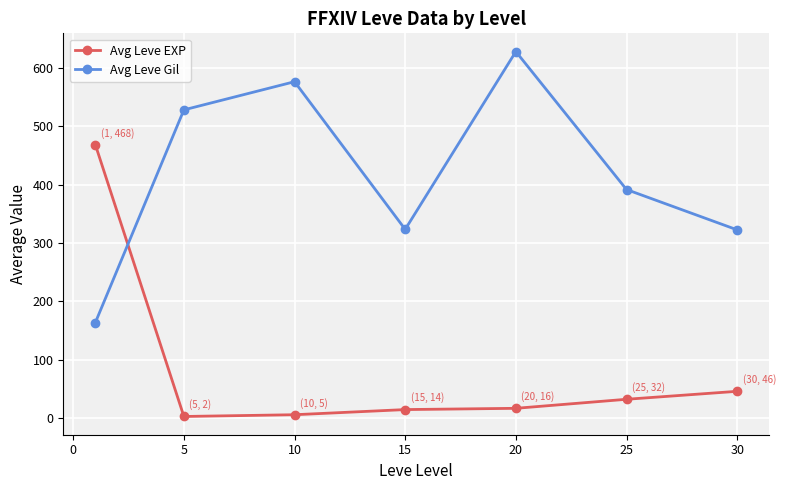

What is the average value of the Avg Leve Gil series?

419.2